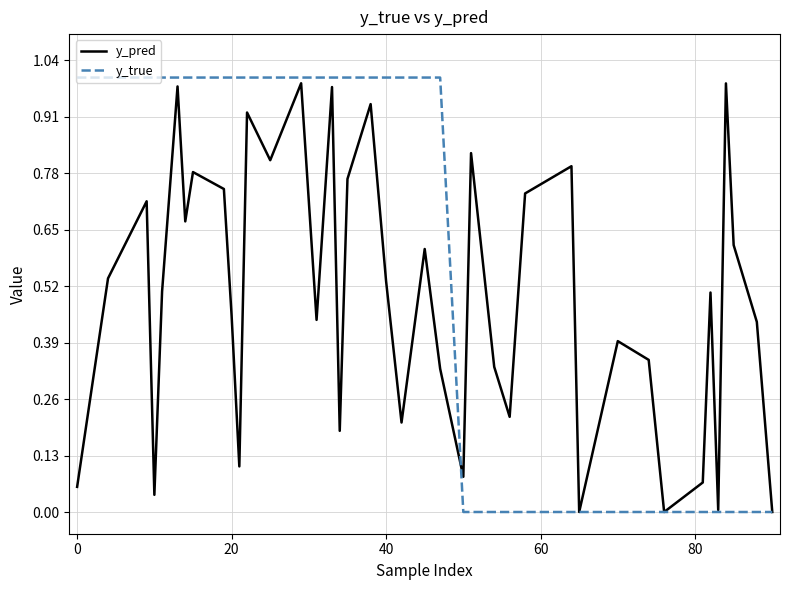

List the series in order of their overall mean, lowest first.

y_pred, y_true